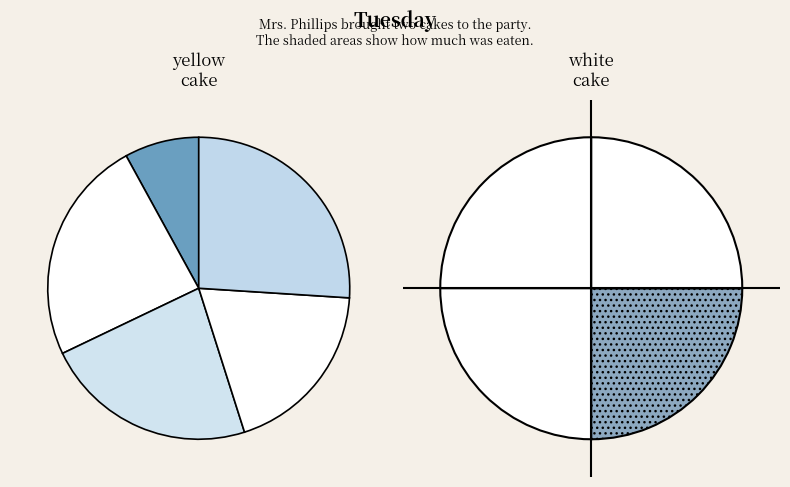

Is there a majority slice in this chart?

No